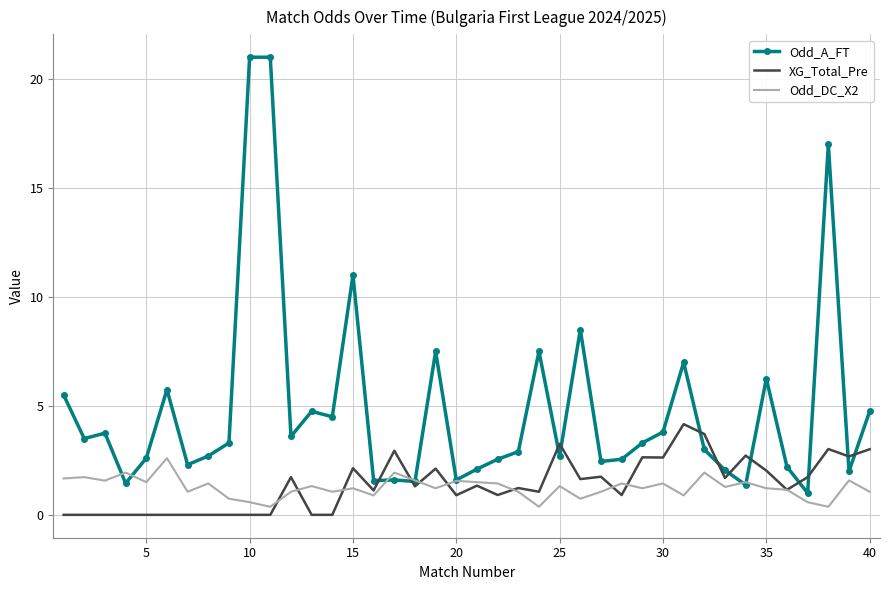

Which series has the widest spread of values?

Odd_A_FT